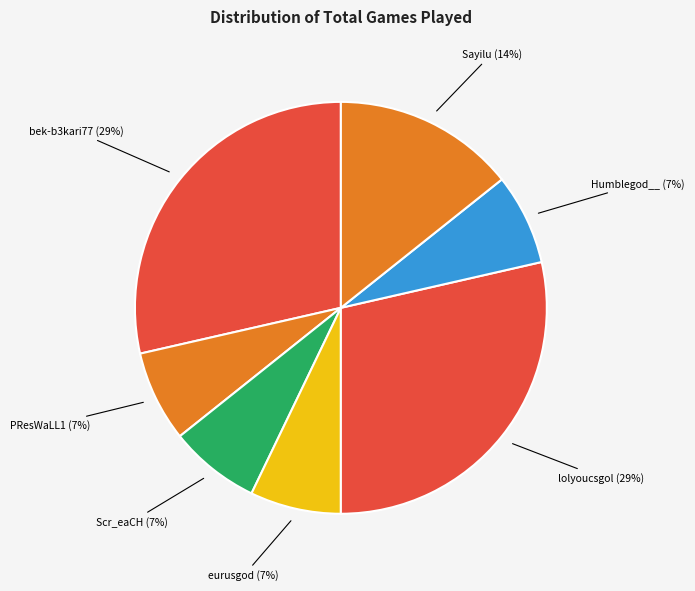

To the nearest percent, what is the average slice percentage?

14%